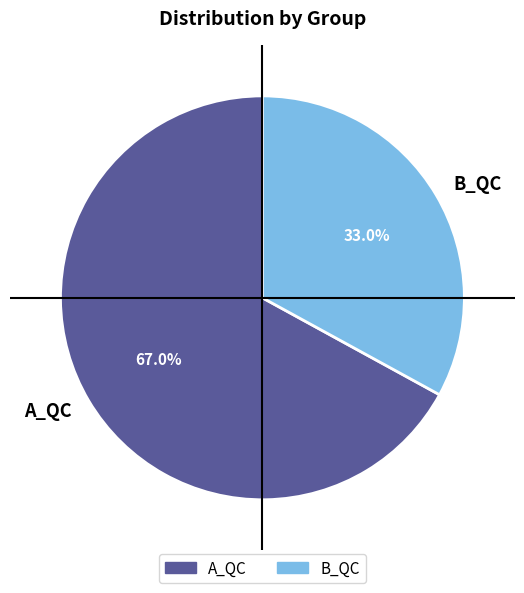

Rank the categories by value from highest to lowest.

A_QC, B_QC